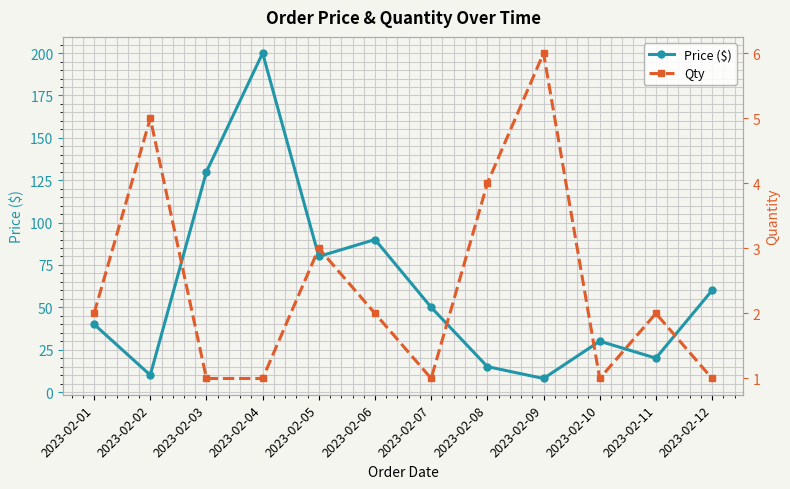

Does the chart display data point markers on the line(s)?

Yes